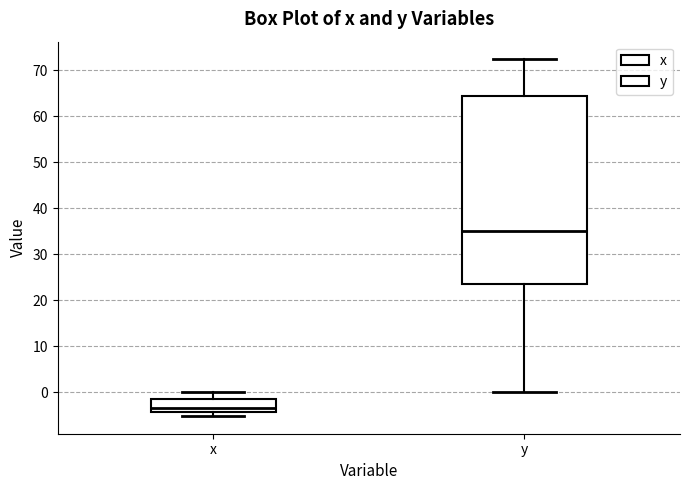

Which box has the highest median line?

y